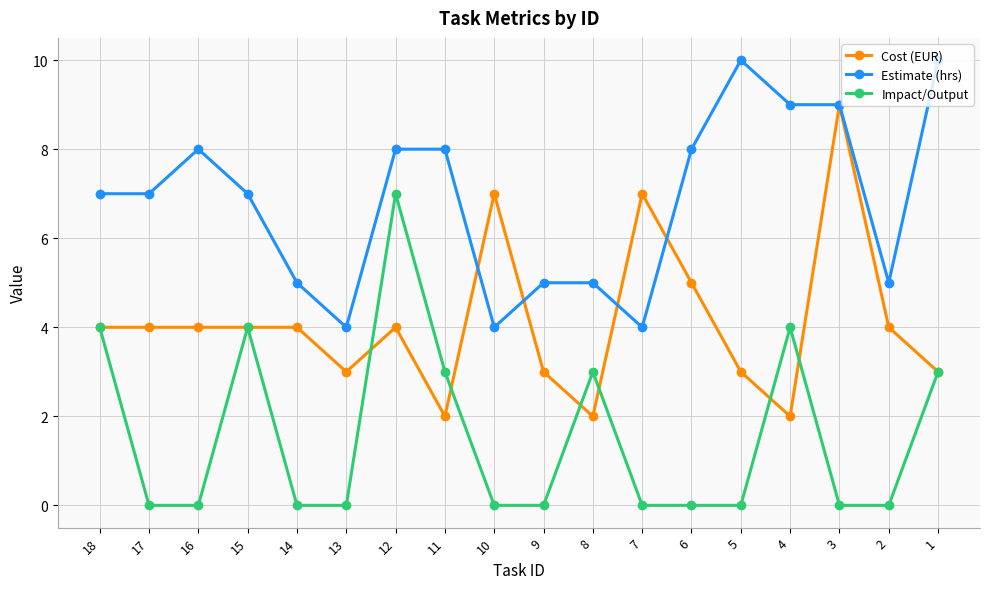

Where do Estimate (hrs) and Cost (EUR) first cross each other?

11 and 10